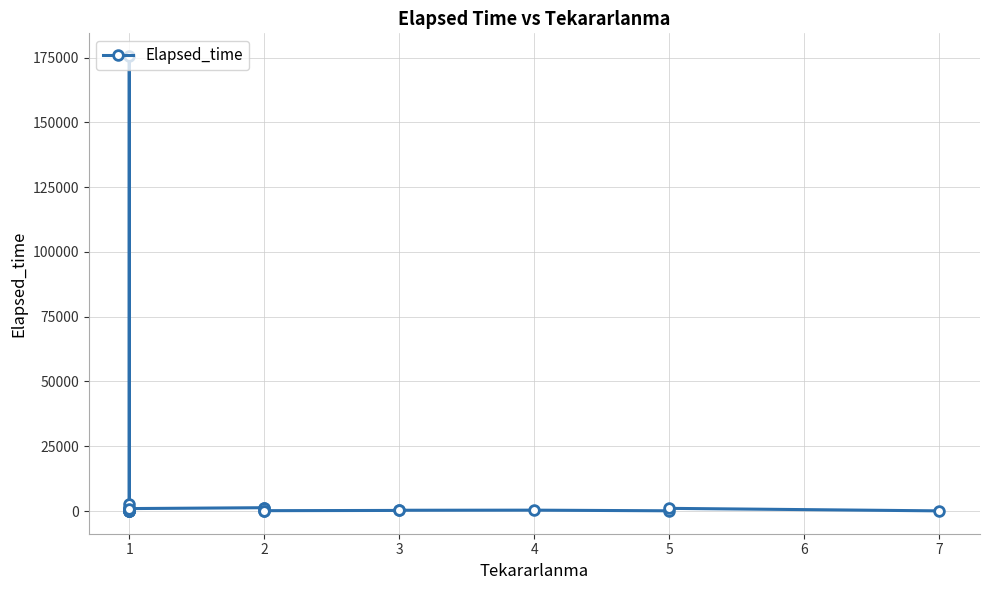

Rank the categories by value from highest to lowest.

1, 1, 2, 1, 5, 1, 2, 1, 4, 3, 3, 1, 1, 2, 5, 1, 7, 1, 2, 1